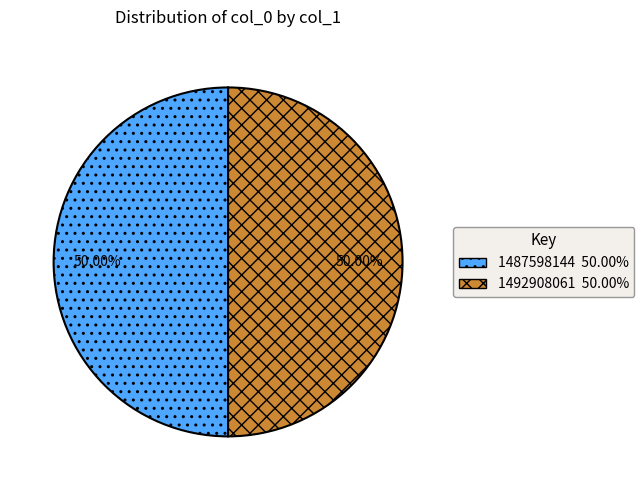

To the nearest percent, what is the difference between the largest and smallest slice percentages?

0%